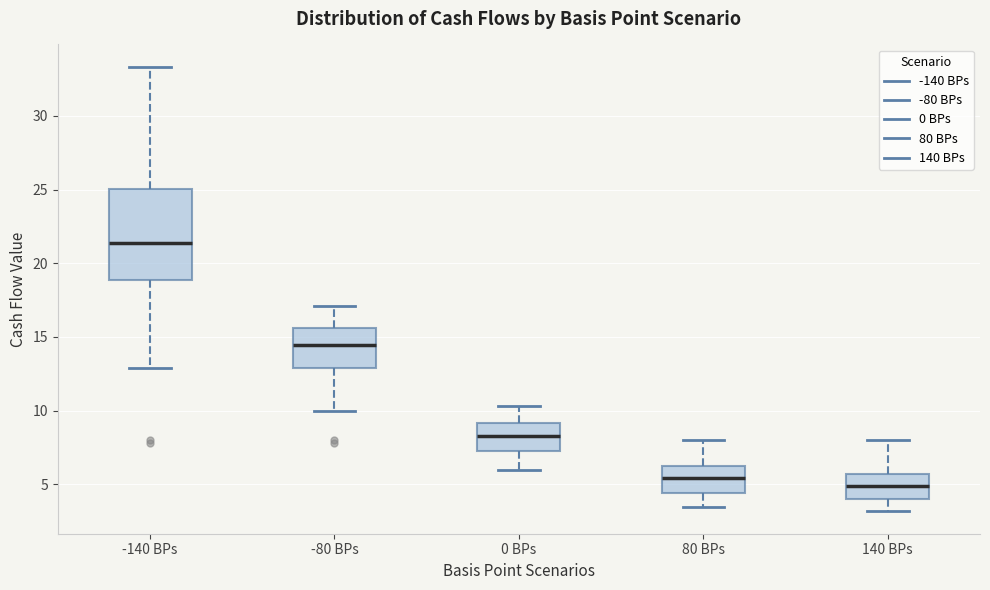

Where does the lower whisker of the box for -80 BPs end on the y-axis? The values are not printed on the chart, so give them approximately, as read against the axis.

10.0